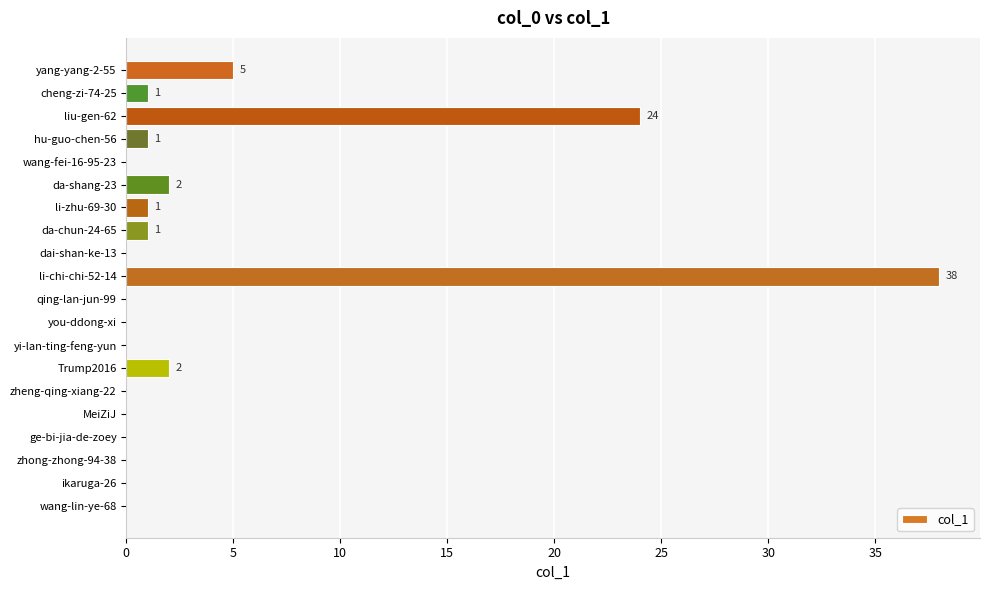

What is the ratio of the value at yang-yang-2-55 to the value at li-zhu-69-30?

5.0